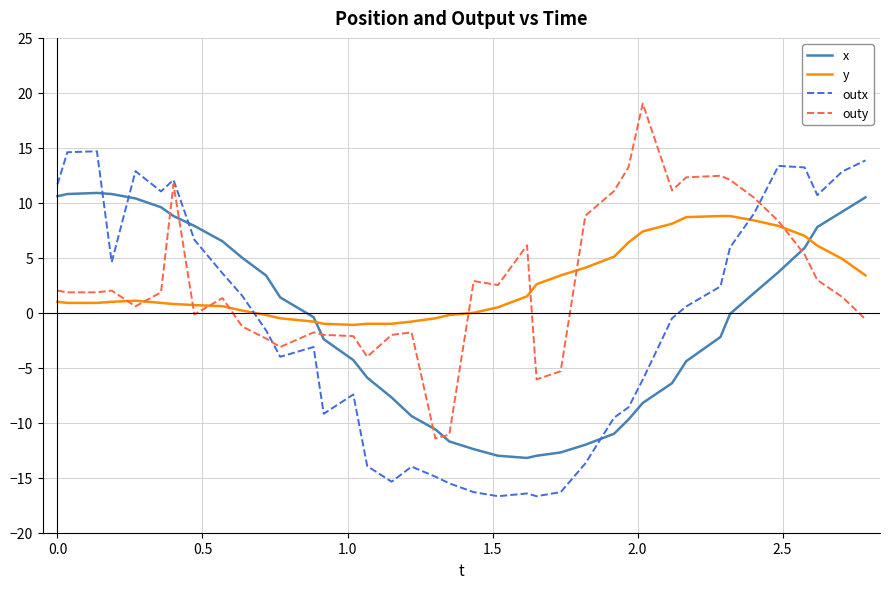

Rank the series by their maximum value, from highest to lowest.

outy, outx, x, y